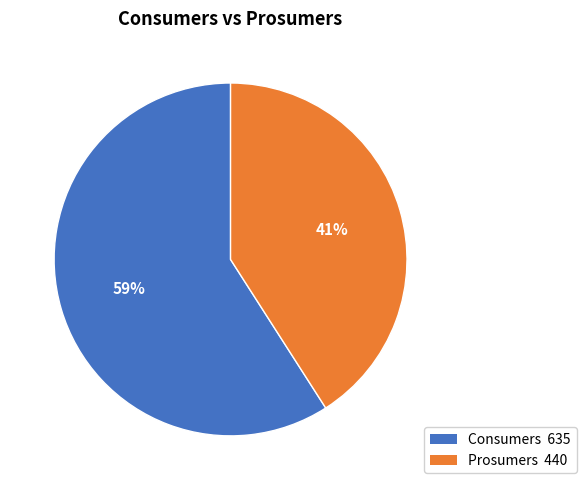

The Prosumers slice represents 41% of the pie. True or false?

True